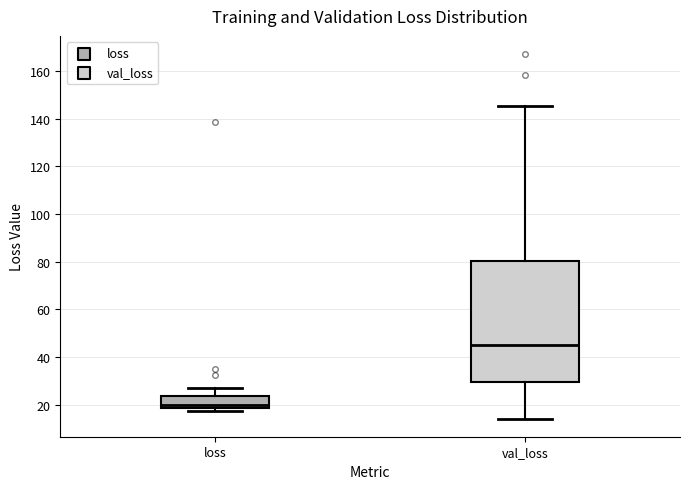

Reading left to right, transcribe this box plot: for each box, give where its median line is, the range the box spans, and where its two whiskers end, as read against the y-axis. The values are not printed on the chart, so give them approximately, as read against the axis.

loss: median 20, box 18 to 24, whiskers 18 (just below the box's lower edge) to 26
val_loss: median 44, box 30 to 80, whiskers 14 to 146